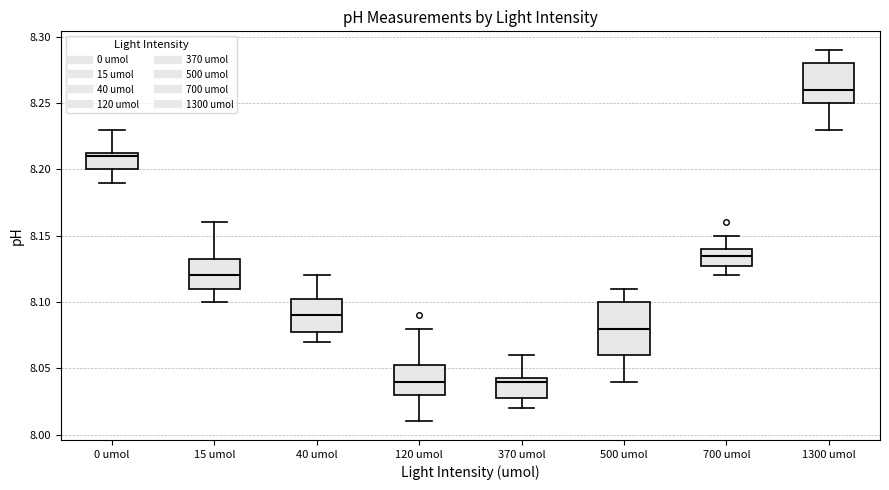

Comparing the boxes themselves (not the whiskers), which one is the tallest?

500 umol